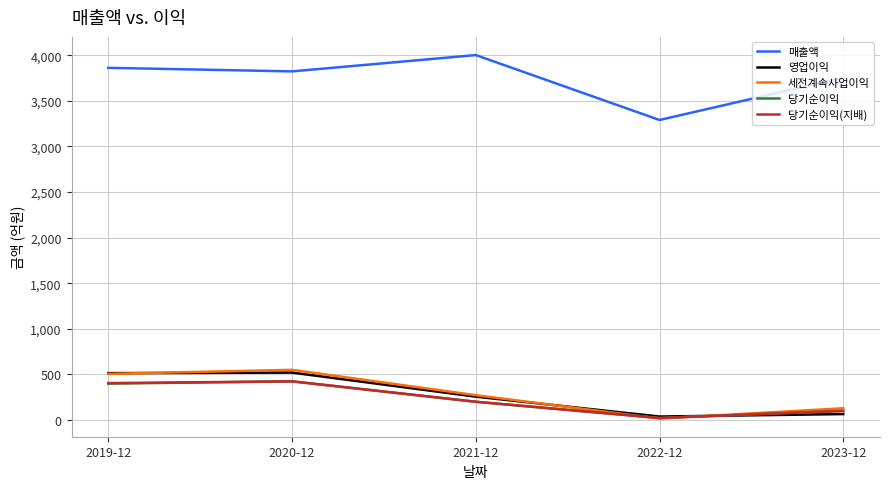

At which label is 세전계속사업이익 closest to 283?

2021-12